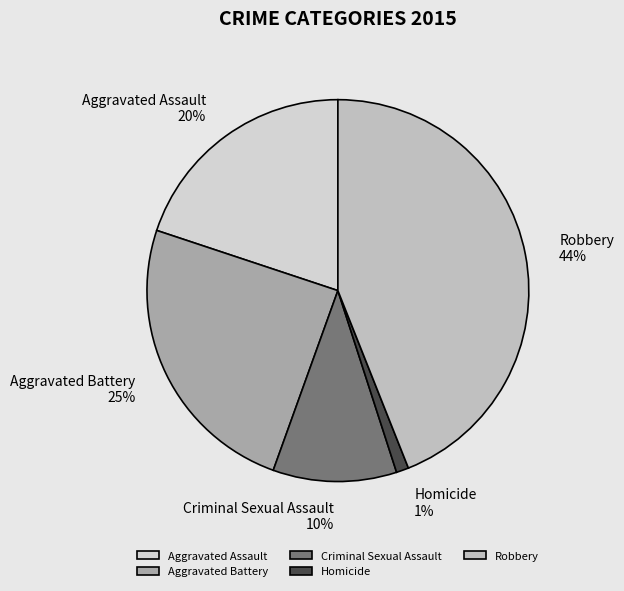

Between Homicide and Robbery, which is larger?

Robbery